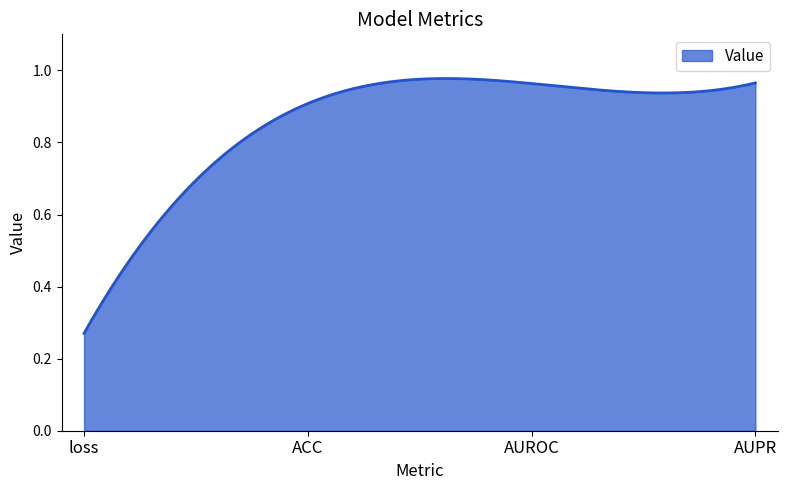

What is the value of the 2nd point from the left?

0.9